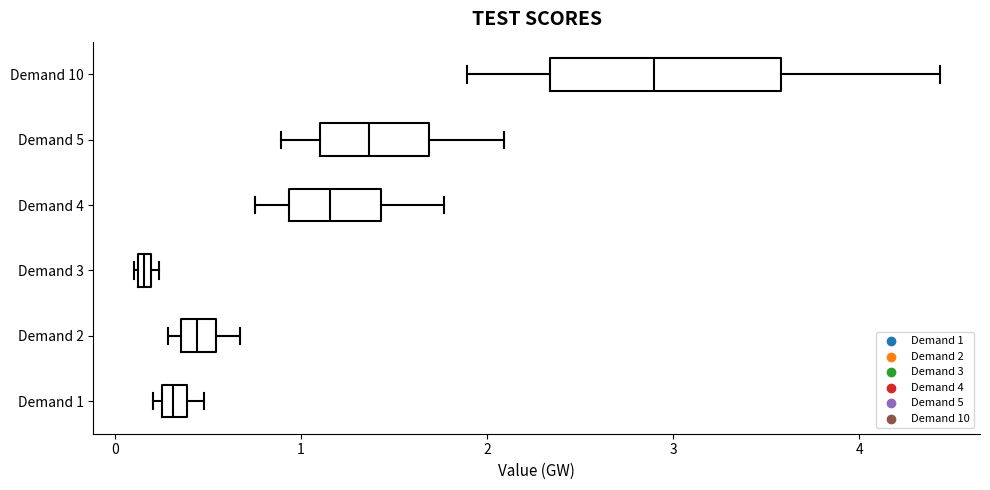

Where is the right edge of the box for Demand 1 on the x-axis? The values are not printed on the chart, so give them approximately, as read against the axis.

0.4